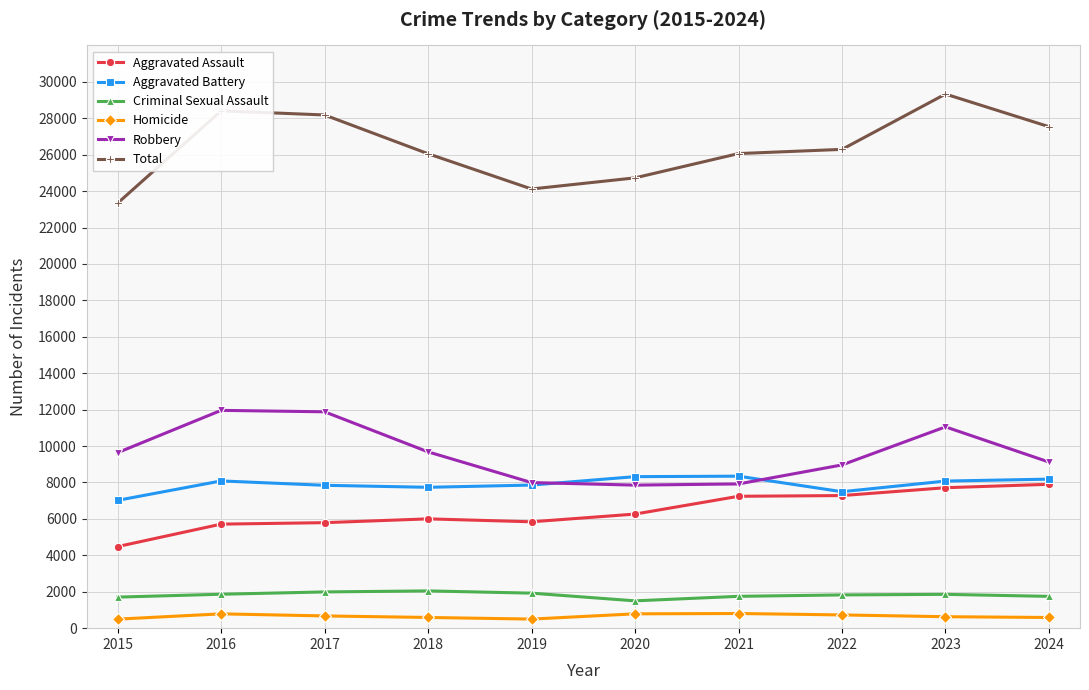

What value does the Aggravated Assault series have at 2019?

5841